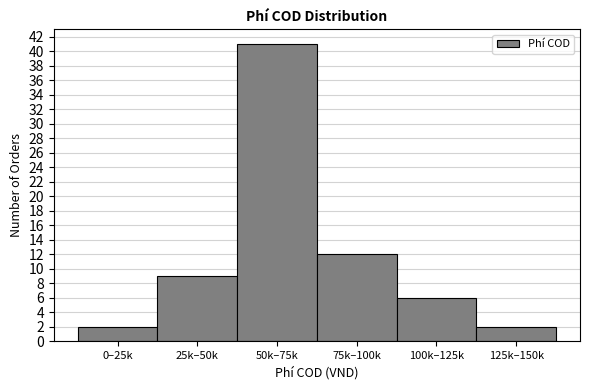

Reading left to right, what are all the values shown in this chart?

0–25k=2	25k–50k=9	50k–75k=41	75k–100k=12	100k–125k=6	125k–150k=2